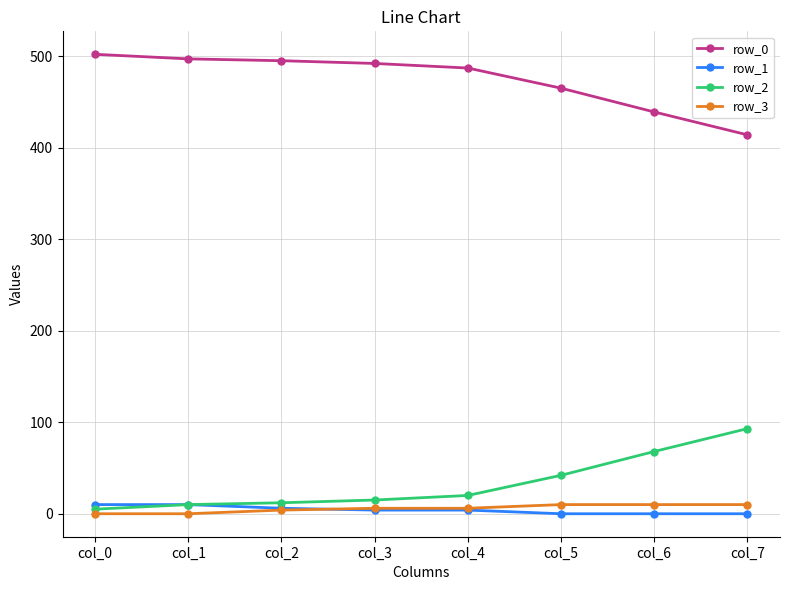

True or false: row_0 and row_1 cross at least once.

False